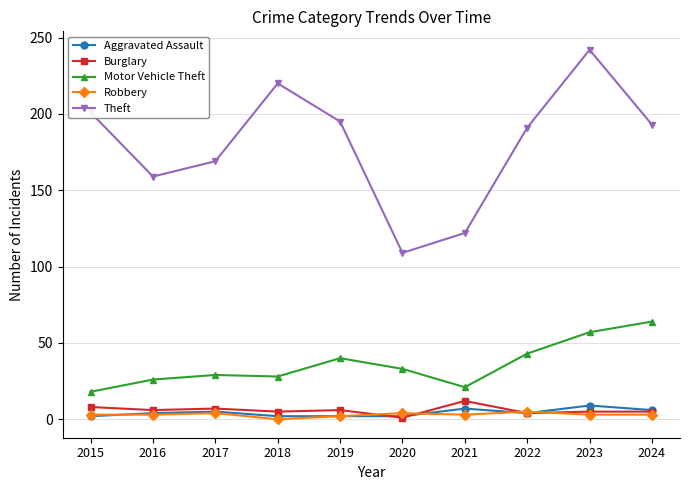

What are all the series names shown in the legend?

Aggravated Assault, Burglary, Motor Vehicle Theft, Robbery, Theft